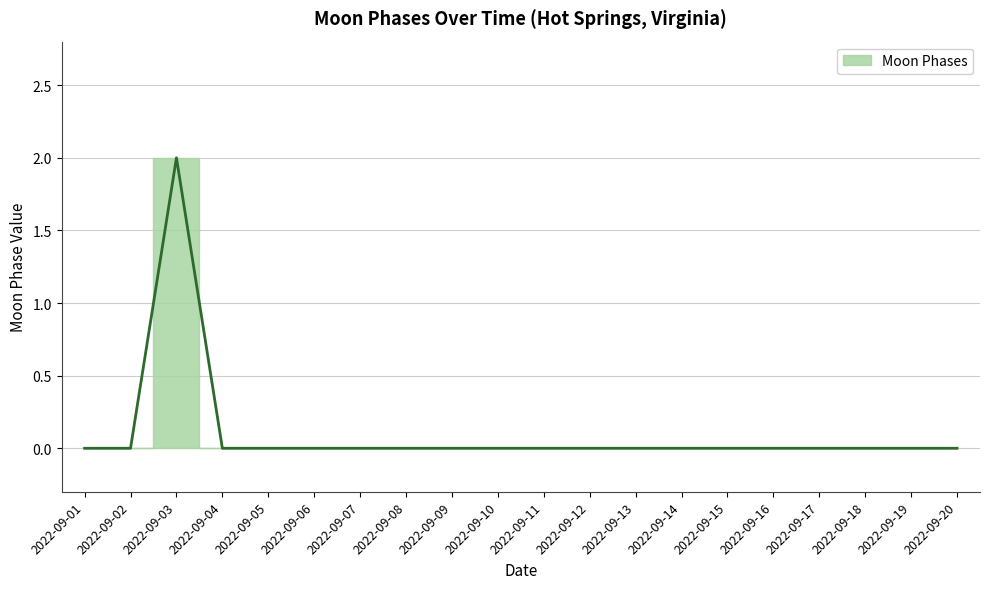

Rank the categories by value from lowest to highest.

2022-09-01, 2022-09-02, 2022-09-04, 2022-09-05, 2022-09-06, 2022-09-07, 2022-09-08, 2022-09-09, 2022-09-10, 2022-09-11, 2022-09-12, 2022-09-13, 2022-09-14, 2022-09-15, 2022-09-16, 2022-09-17, 2022-09-18, 2022-09-19, 2022-09-20, 2022-09-03